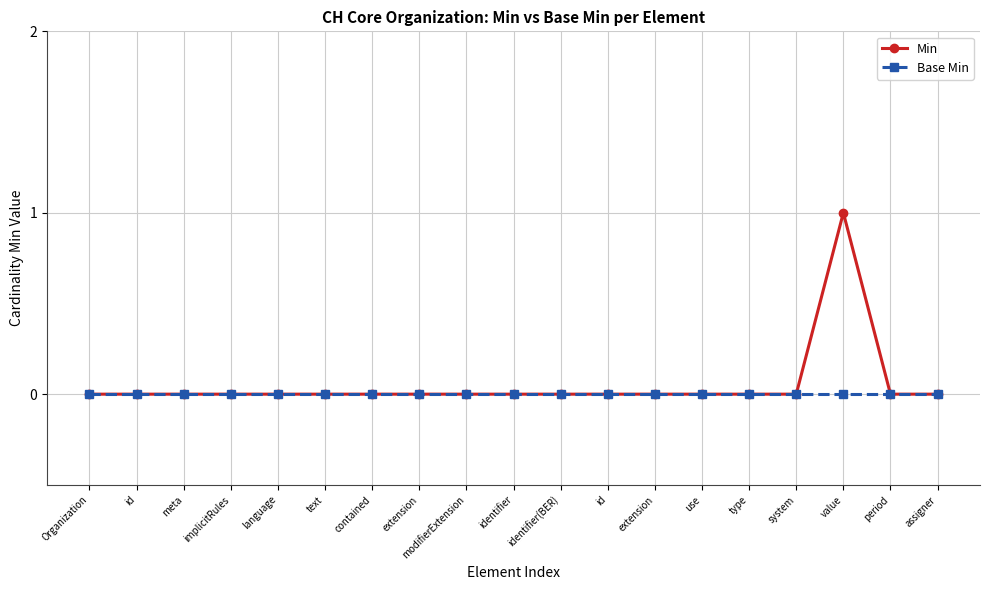

Which category has the highest value across all series?

value